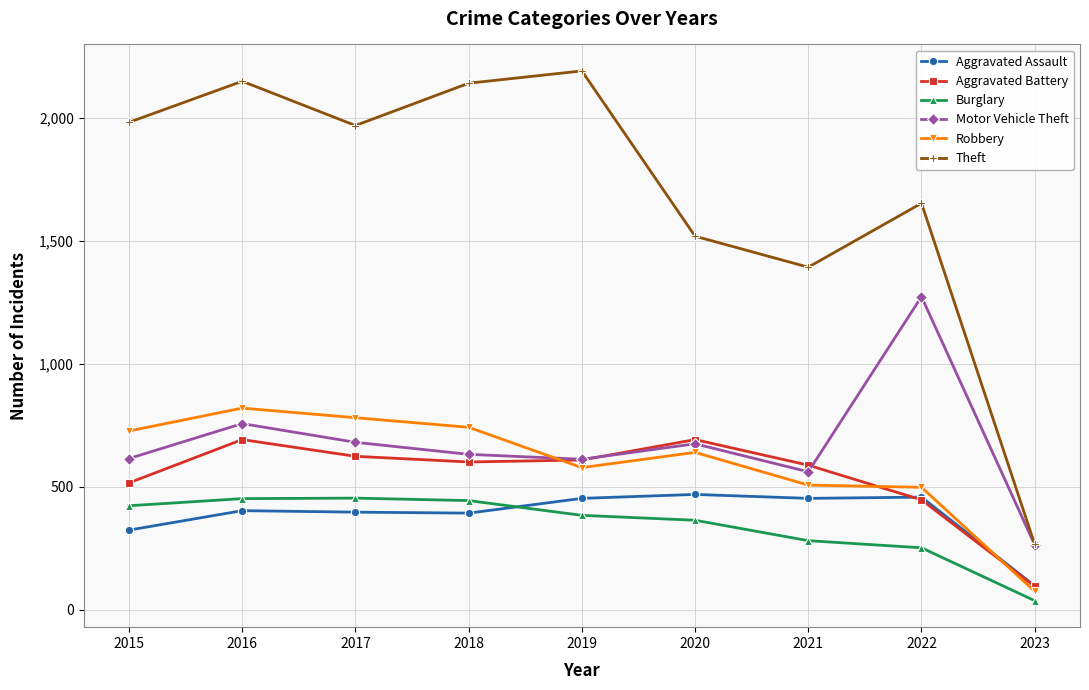

How many series are shown in this chart?

6